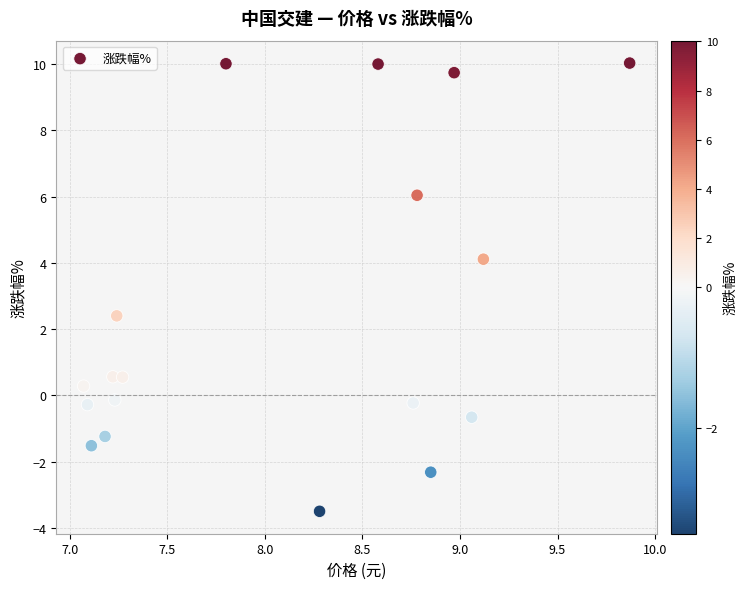

What is the range of X values (max minus min)?

2.8